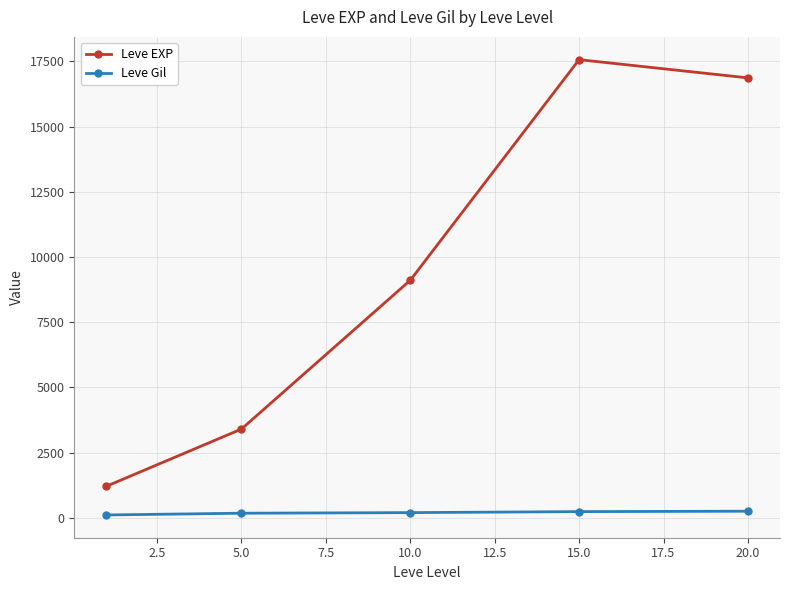

Which series has the largest range (max minus min)?

Leve EXP